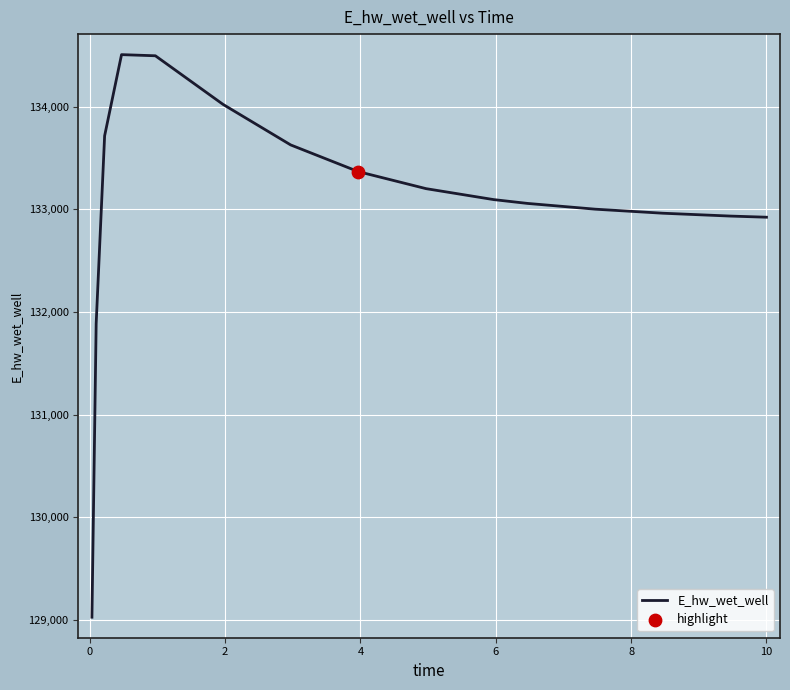

What is the difference between the maximum and minimum values?

5481.5